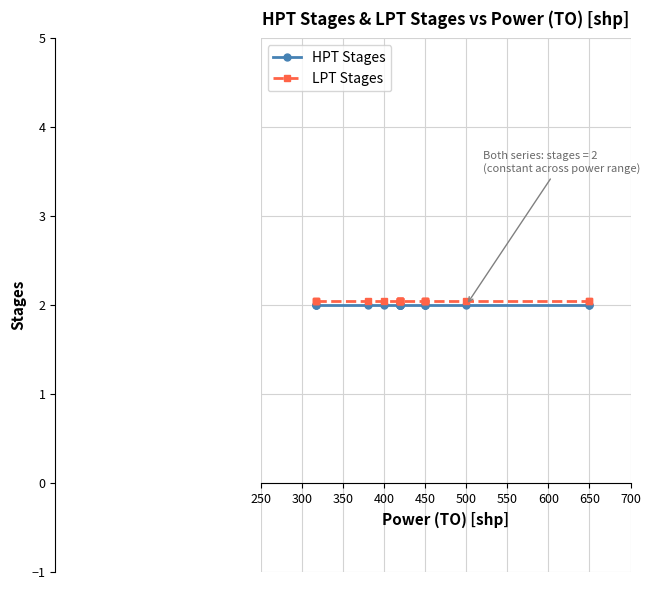

How many lines are shown in the chart?

2